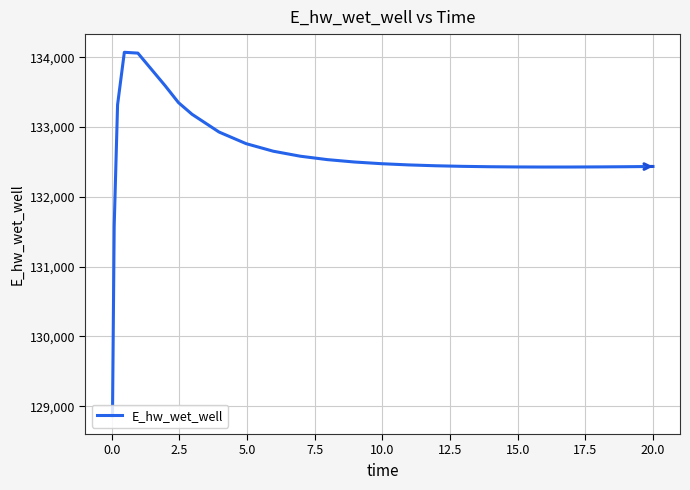

Count the number of values greater than 132475.

13